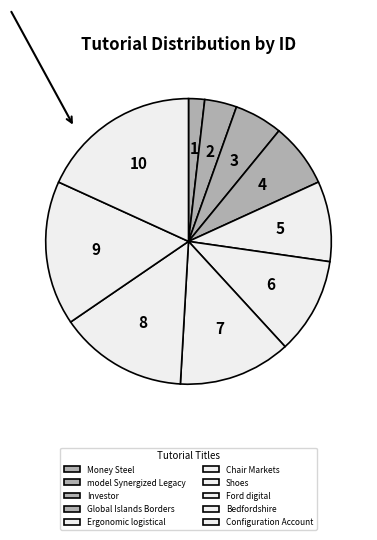

Combined, what portion of the pie is Global Islands Borders and Ford digital?

21.8%